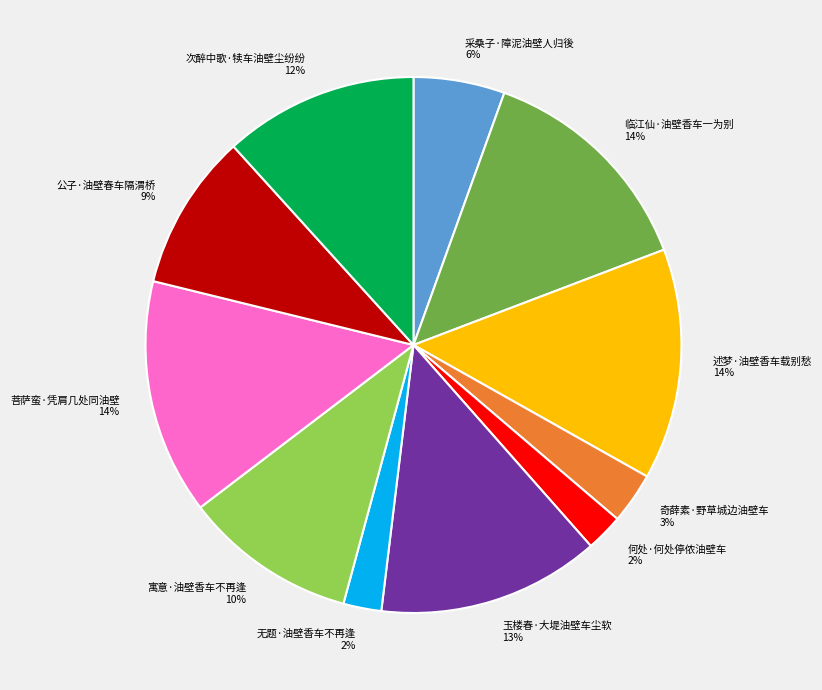

The 菩萨蛮·凭肩几处同油壁 slice represents 22% of the pie. True or false?

False